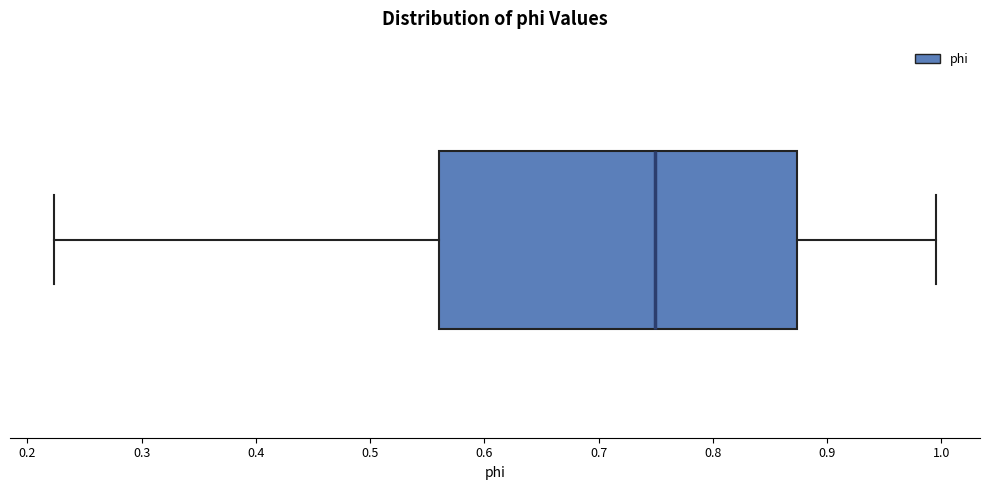

Transcribe this box plot: give where the median line is, the range the box spans, and where the two whiskers end, as read against the x-axis. The values are not printed on the chart, so give them approximately, as read against the axis.

median 0.75, box 0.56 to 0.87, whiskers 0.22 to 1.00